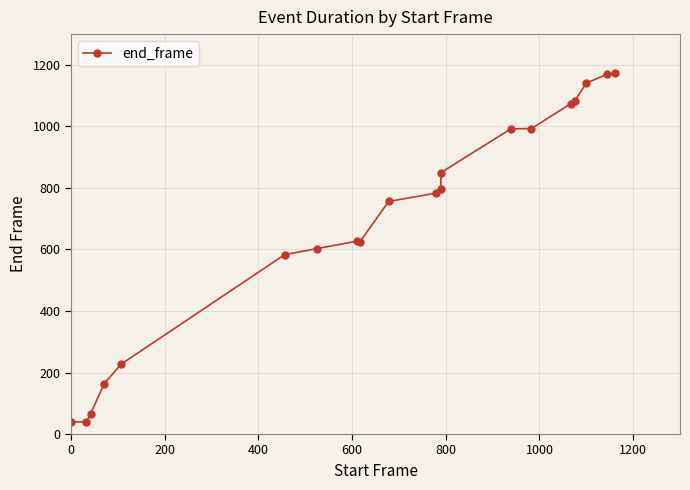

What is the average value?

689